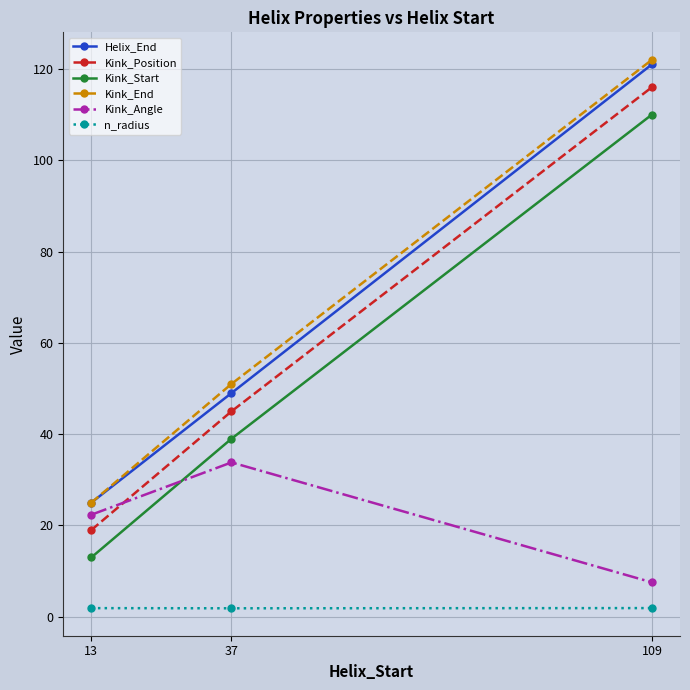

What is the value of the Kink_Position point at the 2nd from the left?

45.0